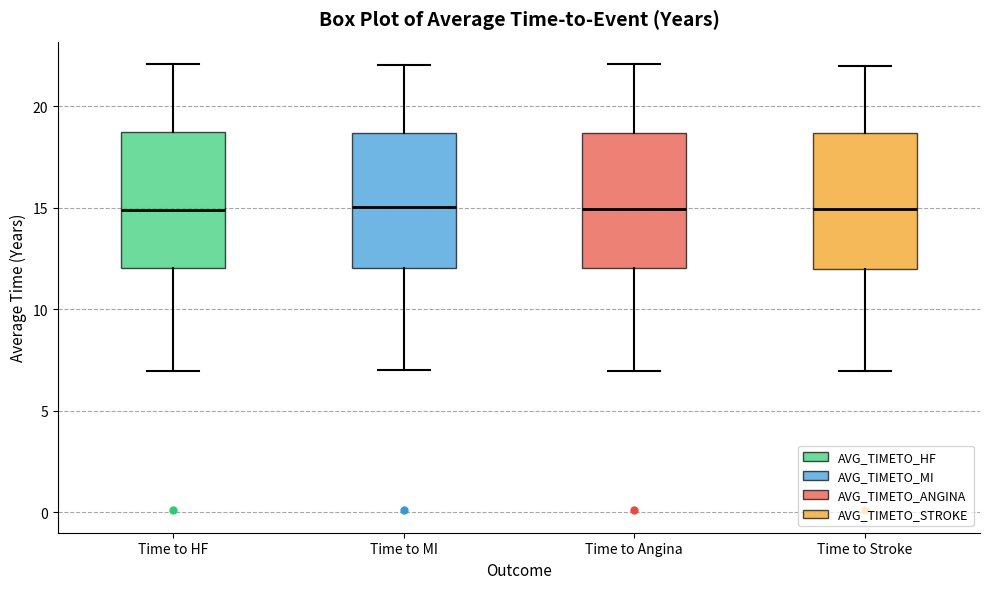

Where is the lower edge of the box for Time to Stroke on the y-axis? The values are not printed on the chart, so give them approximately, as read against the axis.

12.0